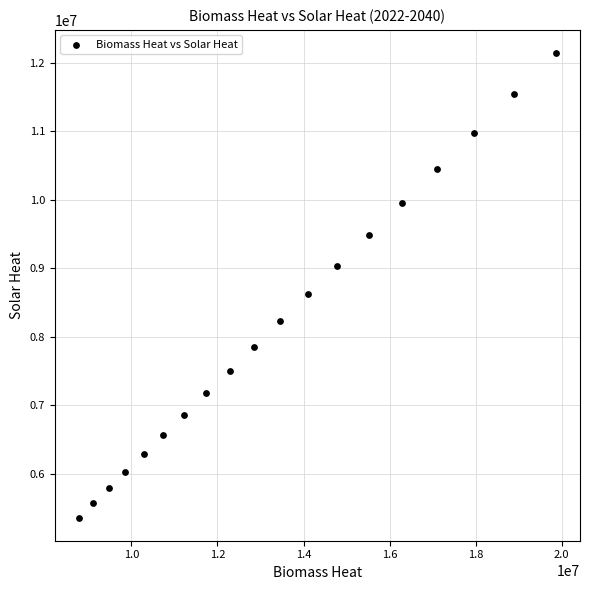

What is the range of X values (max minus min)?

11098247.0